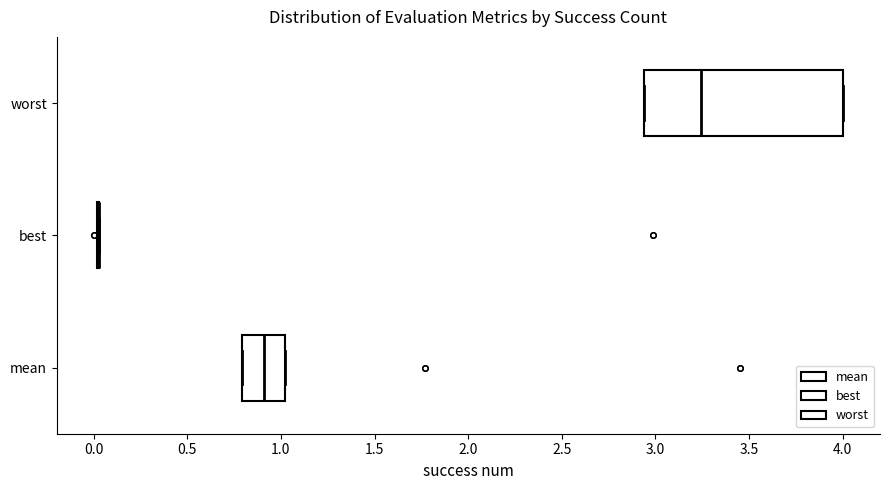

Reading bottom to top, read every box against the x-axis: the position of its median line, the range the box covers, and the ends of its whiskers. The values are not printed on the chart, so give them approximately, as read against the axis.

mean: median 0.90, box 0.80 to 1.00, whiskers 0.80 to 1.00
best: box collapsed to a line at 0.05, whiskers 0.00 to 0.05
worst: median 3.25, box 2.95 to 4.00, whiskers 2.95 to 4.00